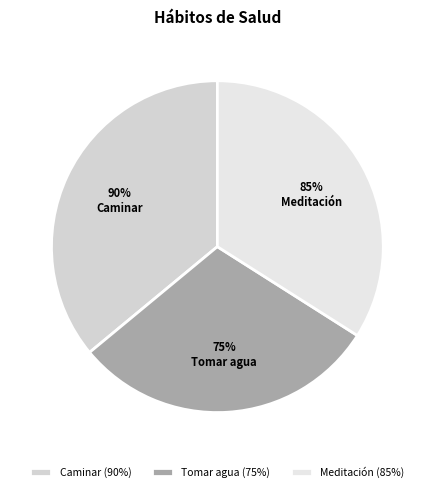

Which category has the biggest portion of the pie?

Caminar